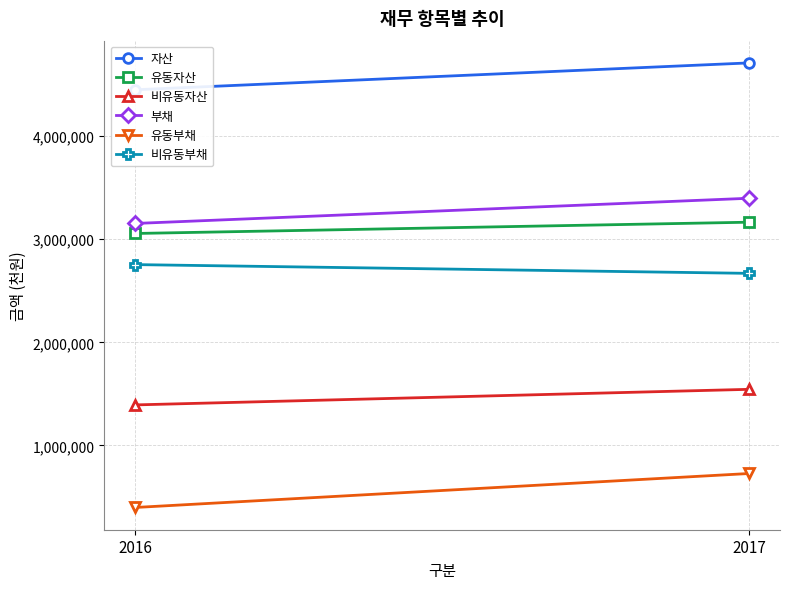

The 자산 series shows 4448524 at 2016. True or false?

True